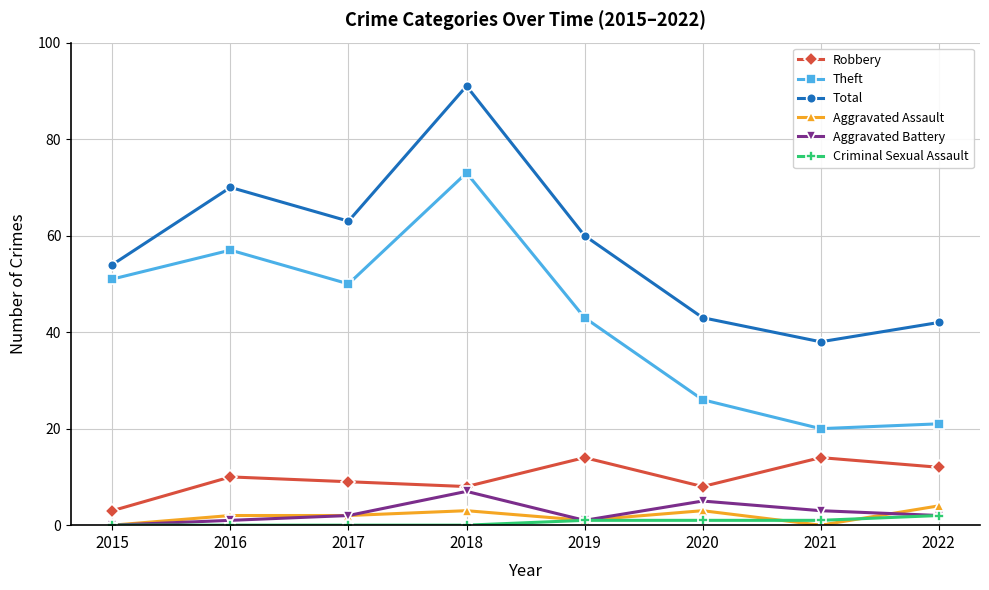

What is the maximum value for Theft?

73